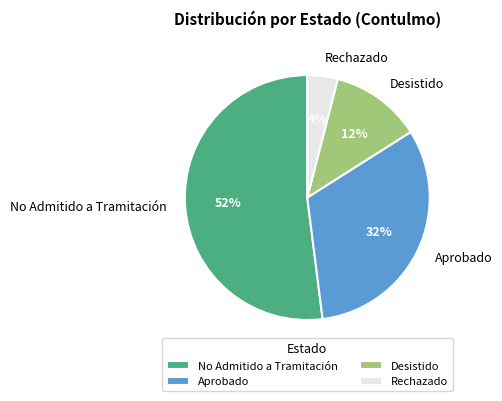

Which slice is the smallest?

Rechazado